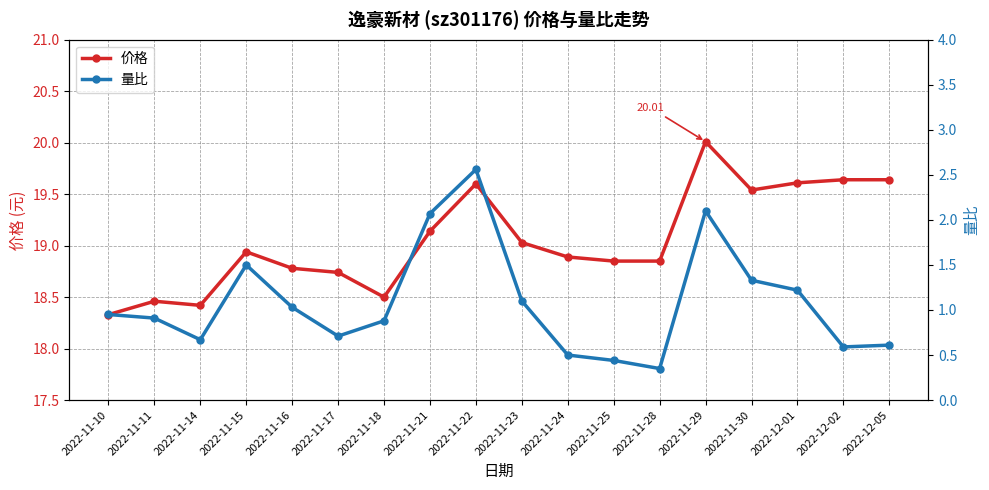

Does the chart display data point markers on the line(s)?

Yes